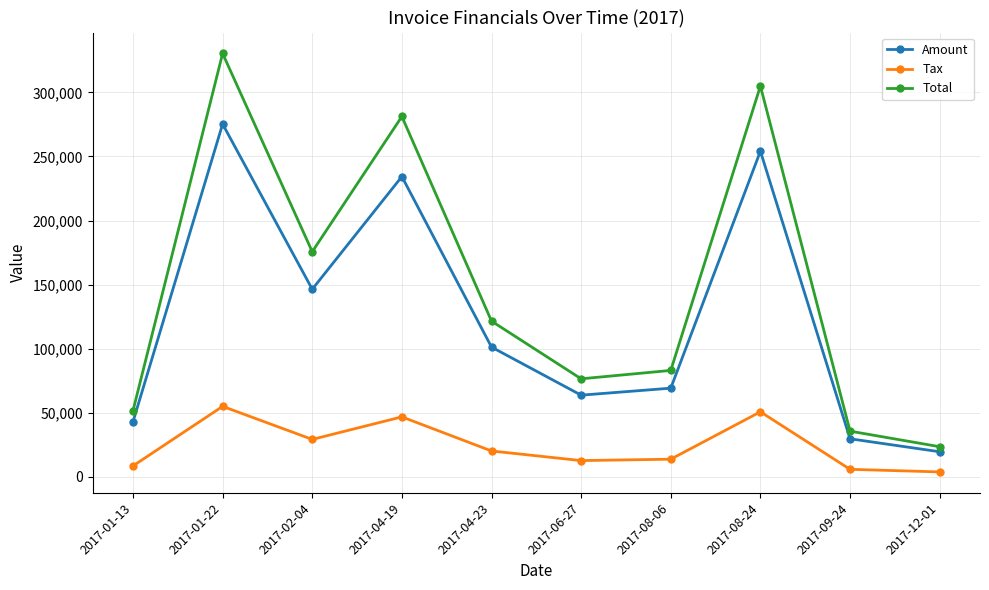

What is the difference between the second highest and minimum values in the Total series?

281352.2